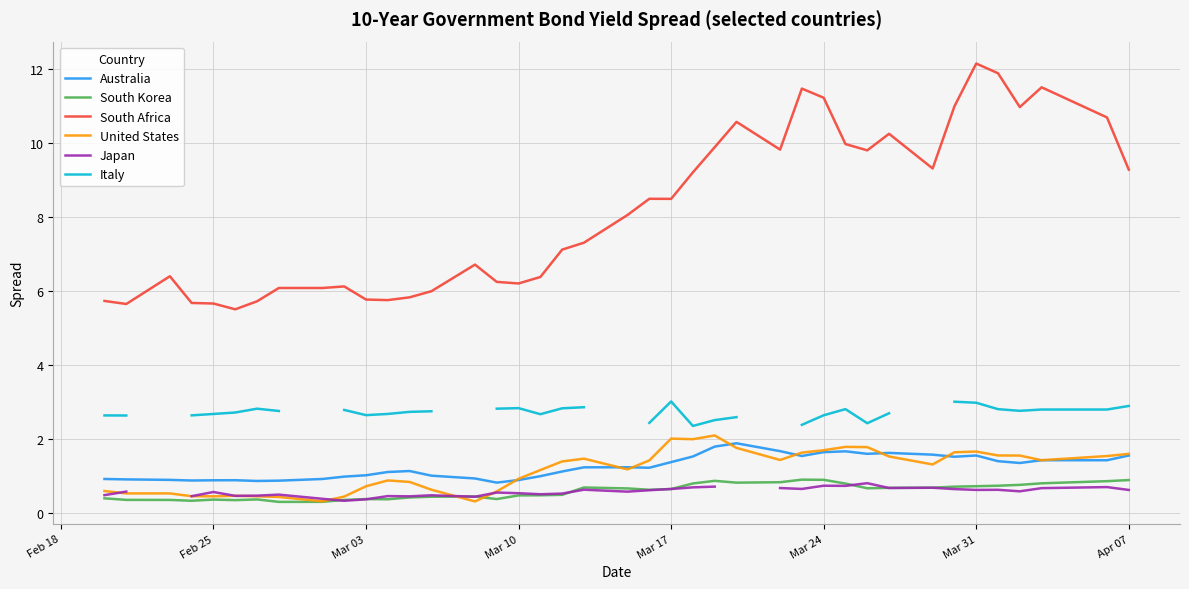

True or false: Australia and South Korea cross at least once.

False